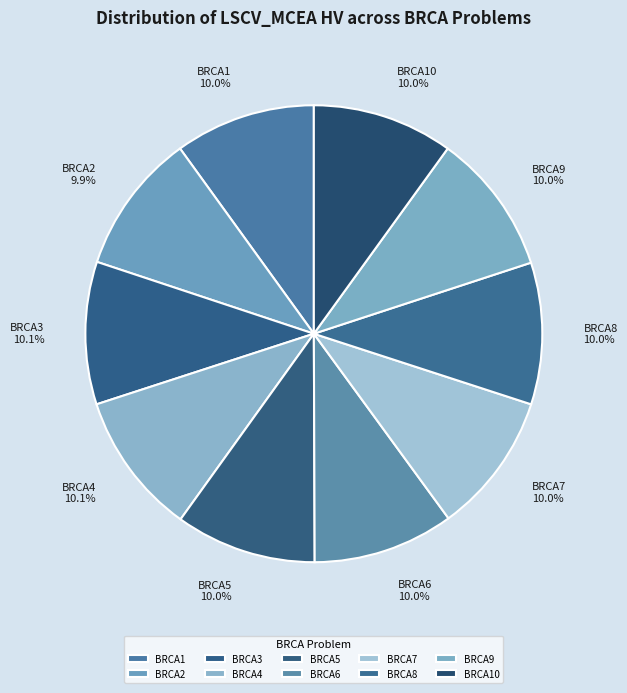

Is there a majority slice in this chart?

No